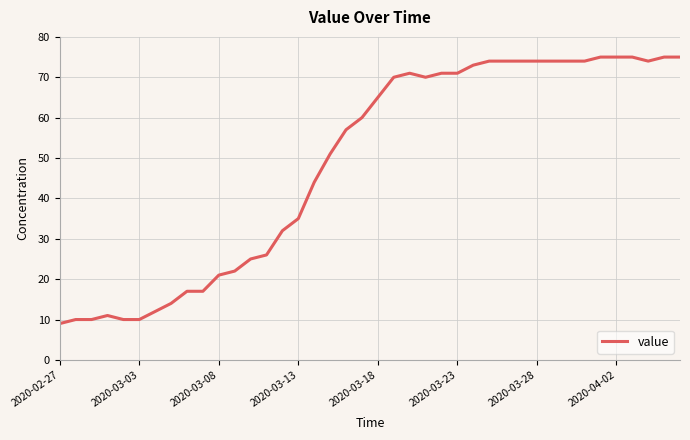

Reading right to left, extract all data points from this chart.

75	75	74	75	75	75	74	74	74	74	74	74	74	73	71	71	70	71	70	65	60	57	51	44	35	32	26	25	22	21	17	17	14	12	10	10	11	10	10	9